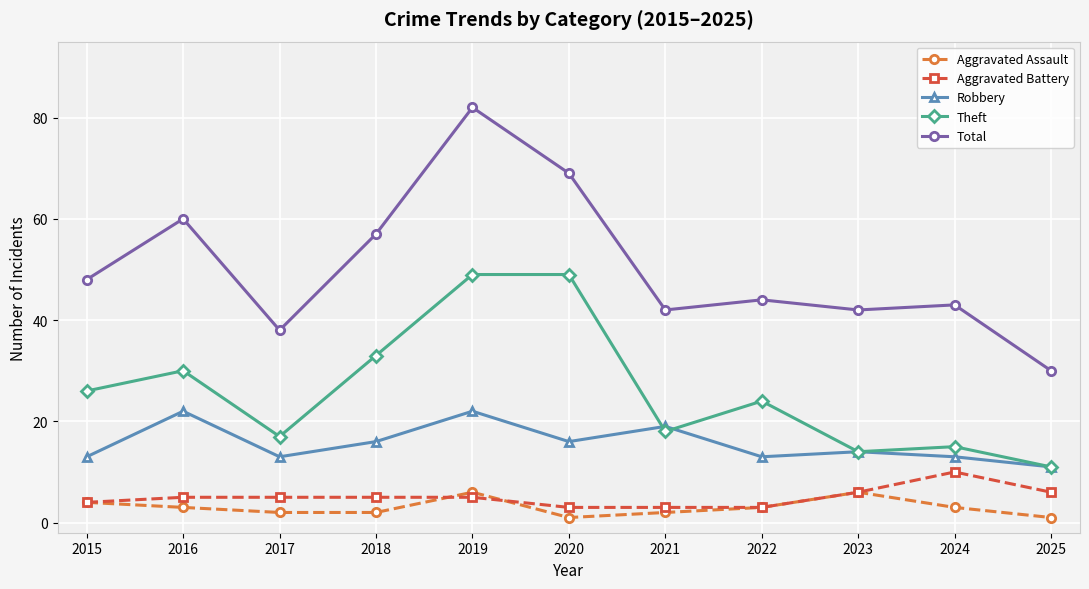

True or false: Total has more than 1 interior local peaks.

True